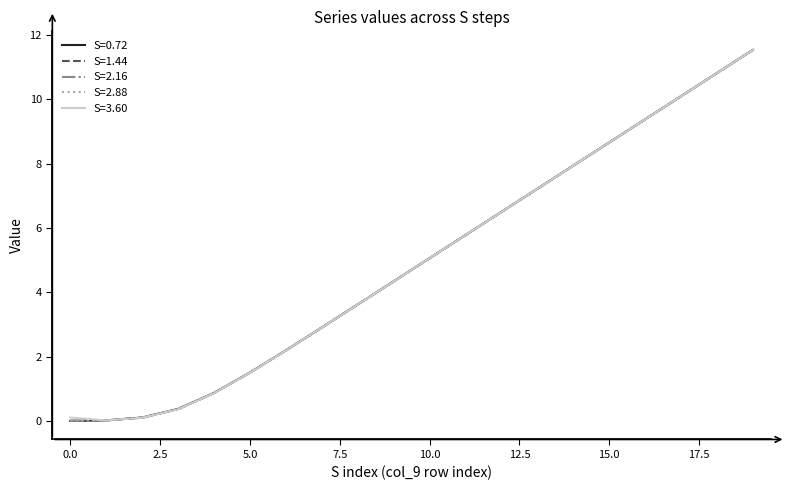

What is the greatest value displayed?

11.5